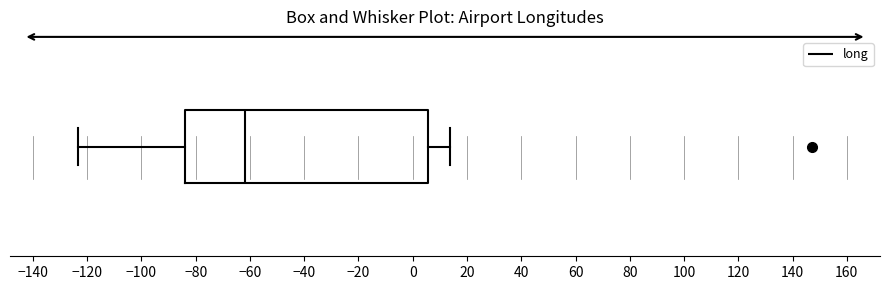

Transcribe this box plot: give where the median line is, the range the box spans, and where the two whiskers end, as read against the x-axis. The values are not printed on the chart, so give them approximately, as read against the axis.

median -62, box -84 to 6, whiskers -124 to 14